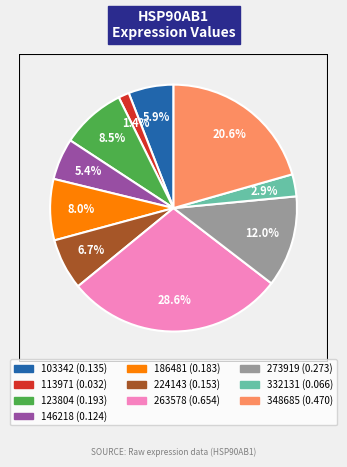

Does any single category account for the majority?

No